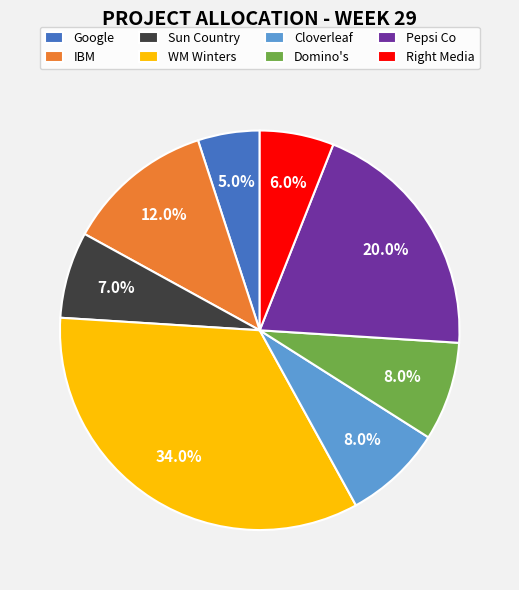

Does Pepsi Co represent more than half of the total?

No